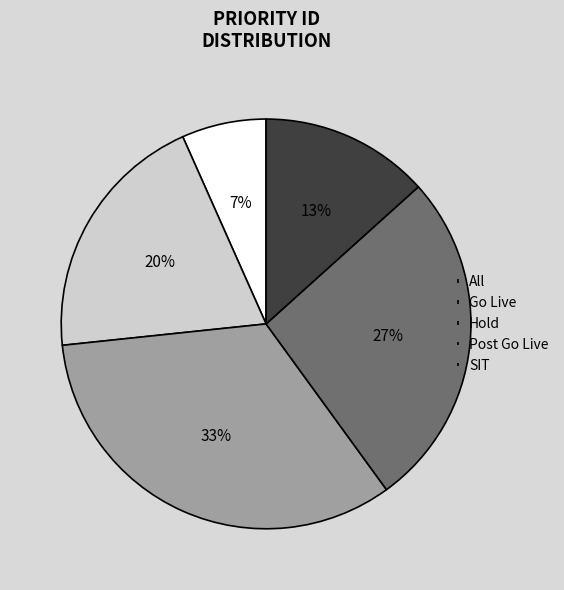

Is it true that All is 7% of the pie?

True